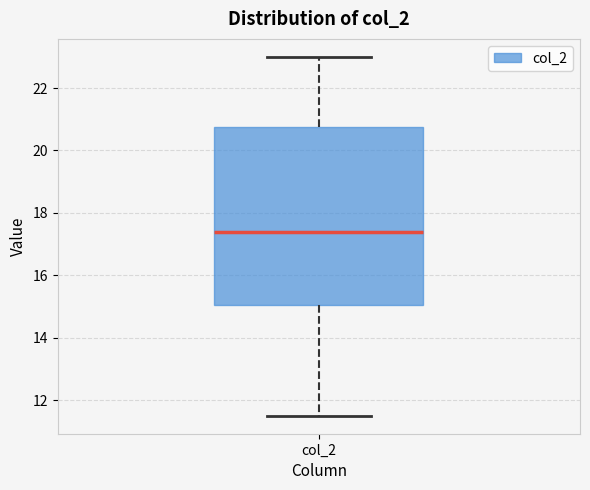

Where is the upper edge of the box for col_2 on the y-axis? The values are not printed on the chart, so give them approximately, as read against the axis.

20.8